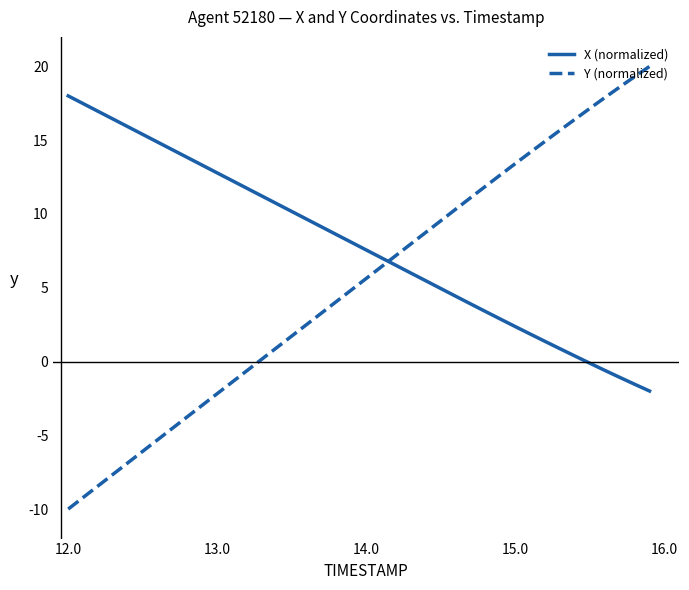

List the series in order of their peak value, lowest first.

X (normalized), Y (normalized)